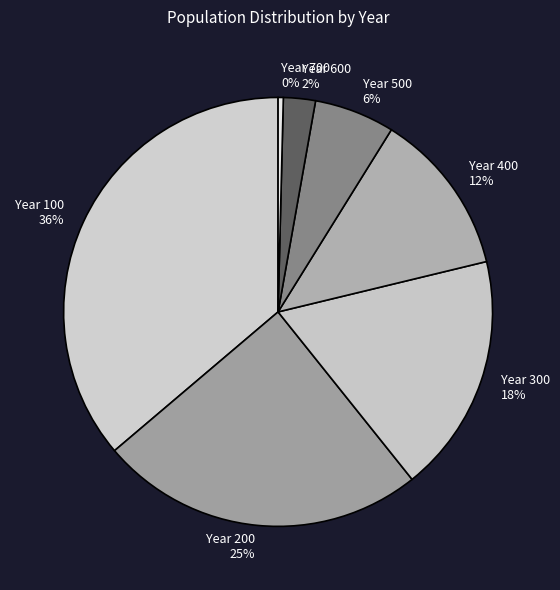

The Year 200 slice represents 15% of the pie. True or false?

False